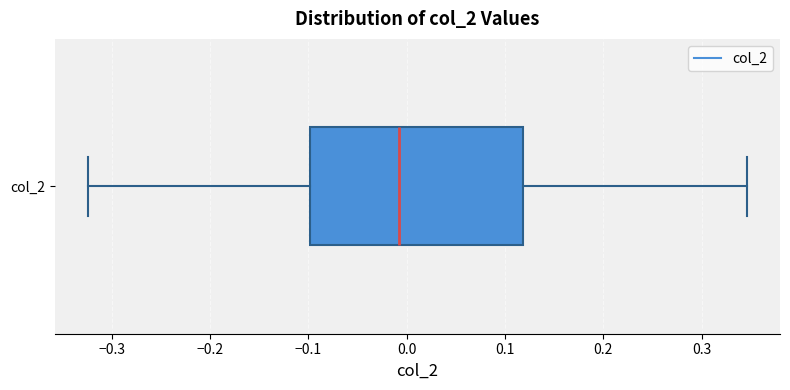

Read this box plot against the x-axis: the position of the median line, the range covered by the box, and the ends of both whiskers. The values are not printed on the chart, so give them approximately, as read against the axis.

median -0.01, box -0.10 to 0.12, whiskers -0.32 to 0.35